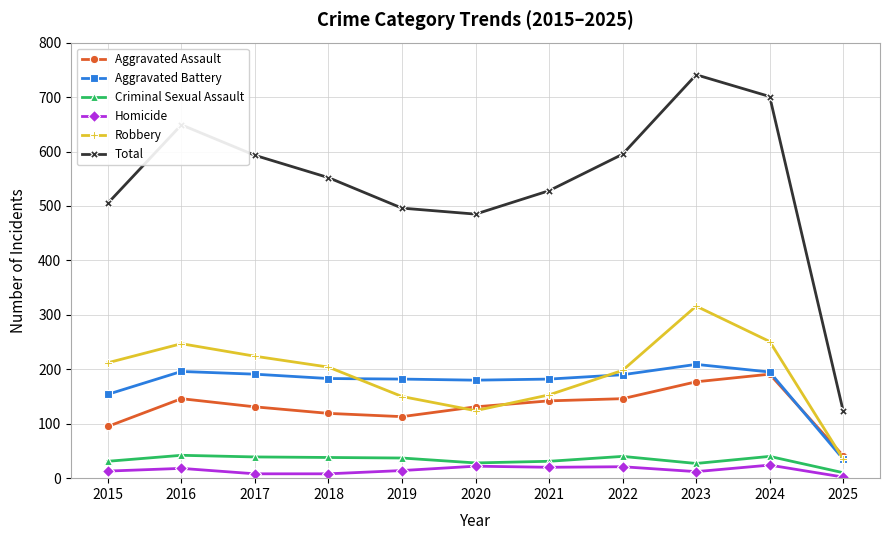

What is the difference between the second highest and second lowest values in the Aggravated Assault series?

82